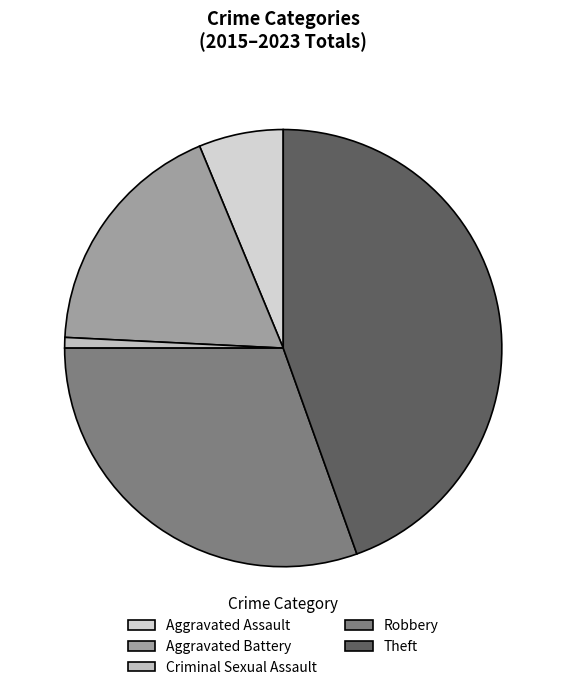

Combined, do Robbery and Aggravated Assault account for over 50%?

No